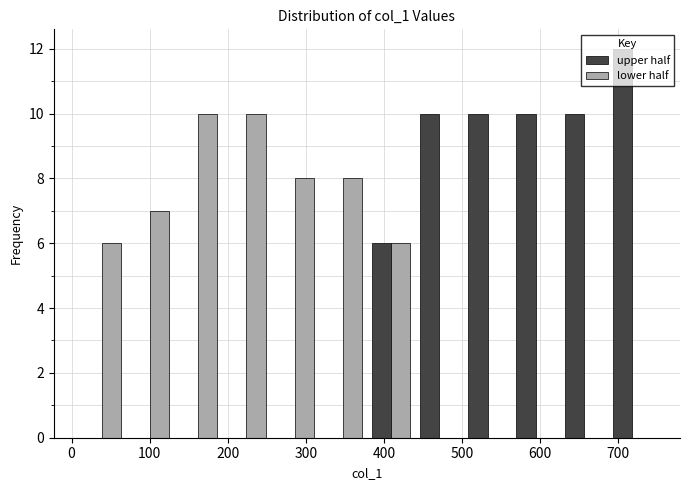

What is the height of the upper half bar covering 380 to 440 on the x-axis? Neither the bar edges nor the heights are printed on the chart, so give them approximately, as read against the axes.

6